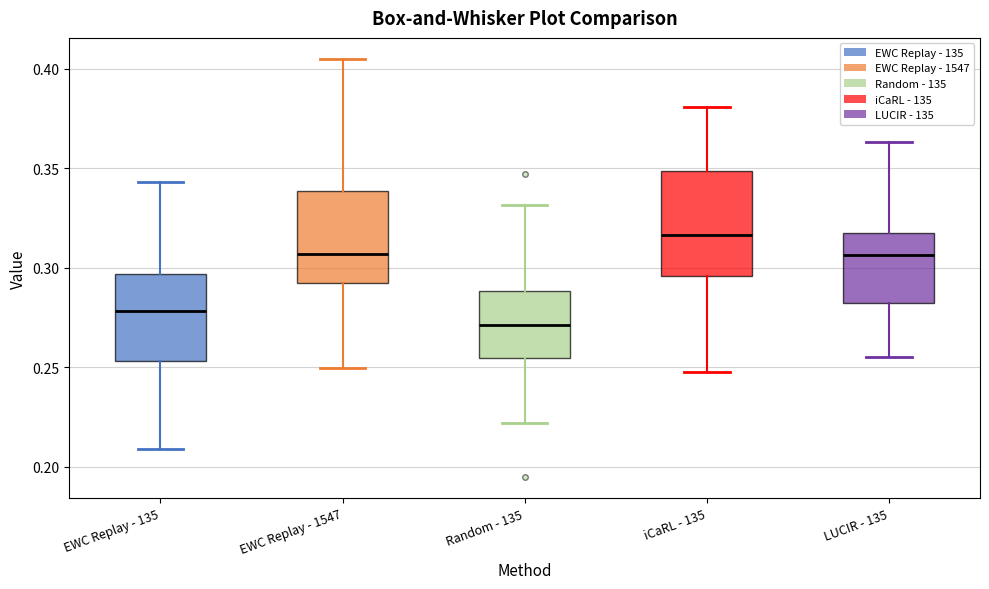

Reading left to right, transcribe this box plot: for each box, give where its median line is, the range the box spans, and where its two whiskers end, as read against the y-axis. The values are not printed on the chart, so give them approximately, as read against the axis.

EWC Replay - 135: median 0.280, box 0.255 to 0.295, whiskers 0.210 to 0.345
EWC Replay - 1547: median 0.305, box 0.290 to 0.340, whiskers 0.250 to 0.405
Random - 135: median 0.270, box 0.255 to 0.290, whiskers 0.220 to 0.330
iCaRL - 135: median 0.315, box 0.295 to 0.350, whiskers 0.250 to 0.380
LUCIR - 135: median 0.305, box 0.280 to 0.315, whiskers 0.255 to 0.365